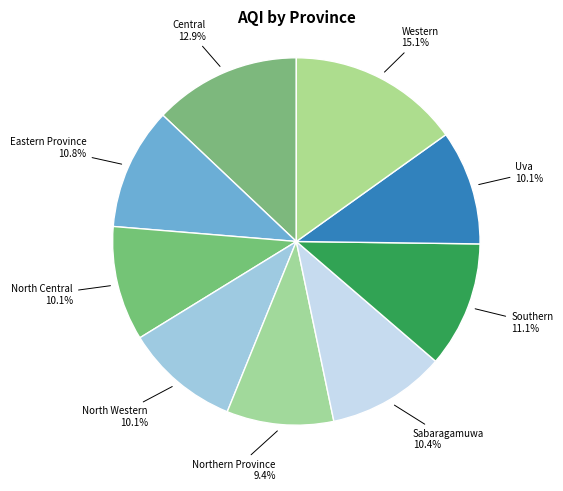

To the nearest percent, what percentage of the pie is Western?

15%